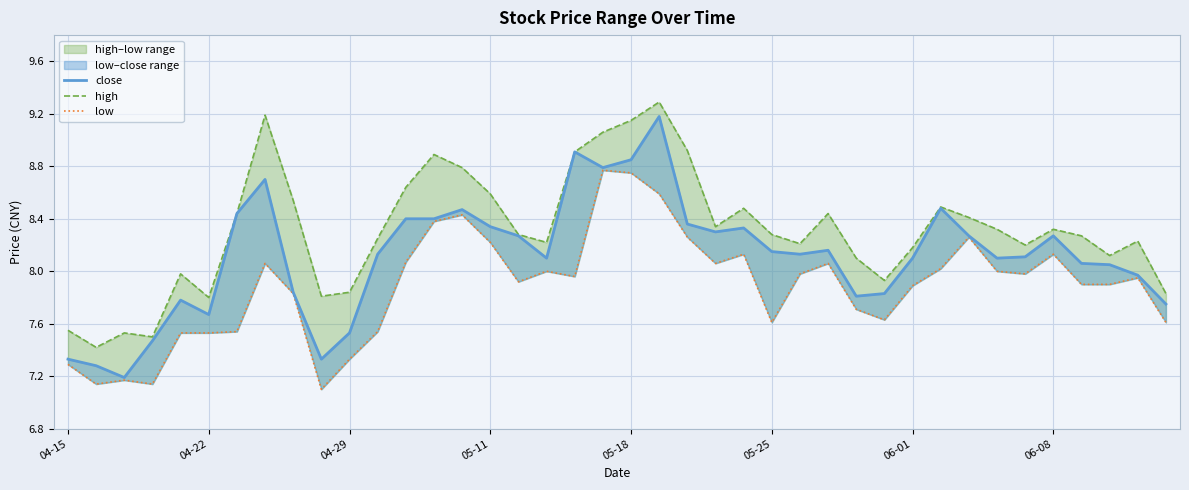

Reading left to right, what are all the values shown in this chart?

close: 7.3	7.3	7.2	7.5	7.8	7.7	8.4	8.7	7.8	7.3	7.5	8.1	8.4	8.4	8.5	8.3	8.3	8.1	8.9	8.8	8.8	9.2	8.4	8.3	8.3	8.2	8.1	8.2	7.8	7.8	8.1	8.5	8.3	8.1	8.1	8.3	8.1	8.1	8.0	7.8
high: 7.5	7.4	7.5	7.5	8.0	7.8	8.4	9.2	8.5	7.8	7.8	8.2	8.6	8.9	8.8	8.6	8.3	8.2	8.9	9.1	9.2	9.3	8.9	8.3	8.5	8.3	8.2	8.4	8.1	7.9	8.2	8.5	8.4	8.3	8.2	8.3	8.3	8.1	8.2	7.8
low: 7.3	7.1	7.2	7.1	7.5	7.5	7.5	8.1	7.8	7.1	7.3	7.5	8.1	8.4	8.4	8.2	7.9	8.0	8.0	8.8	8.8	8.6	8.3	8.1	8.1	7.6	8.0	8.1	7.7	7.6	7.9	8.0	8.3	8.0	8.0	8.1	7.9	7.9	8.0	7.6